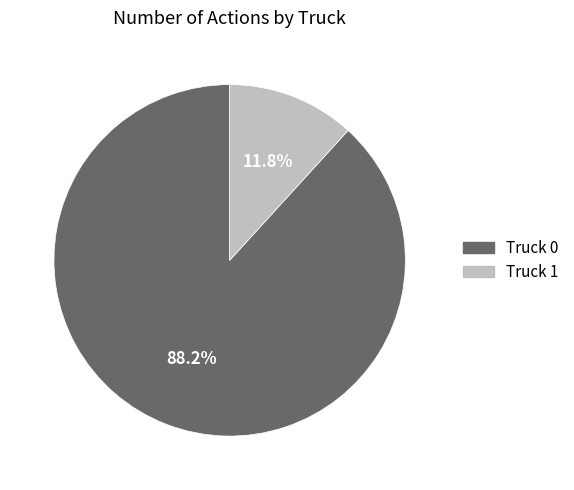

The Truck 1 slice represents 21% of the pie. True or false?

False